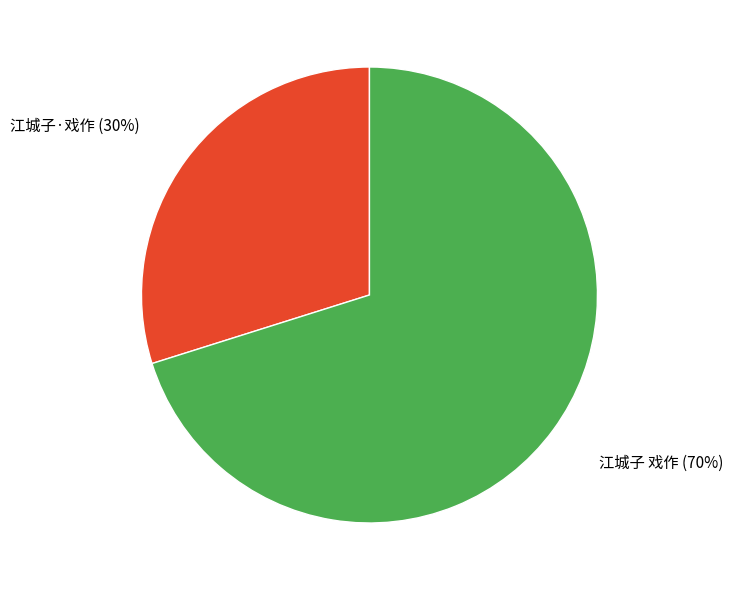

To the nearest percent, what is the difference between the largest and smallest slice percentages?

40%